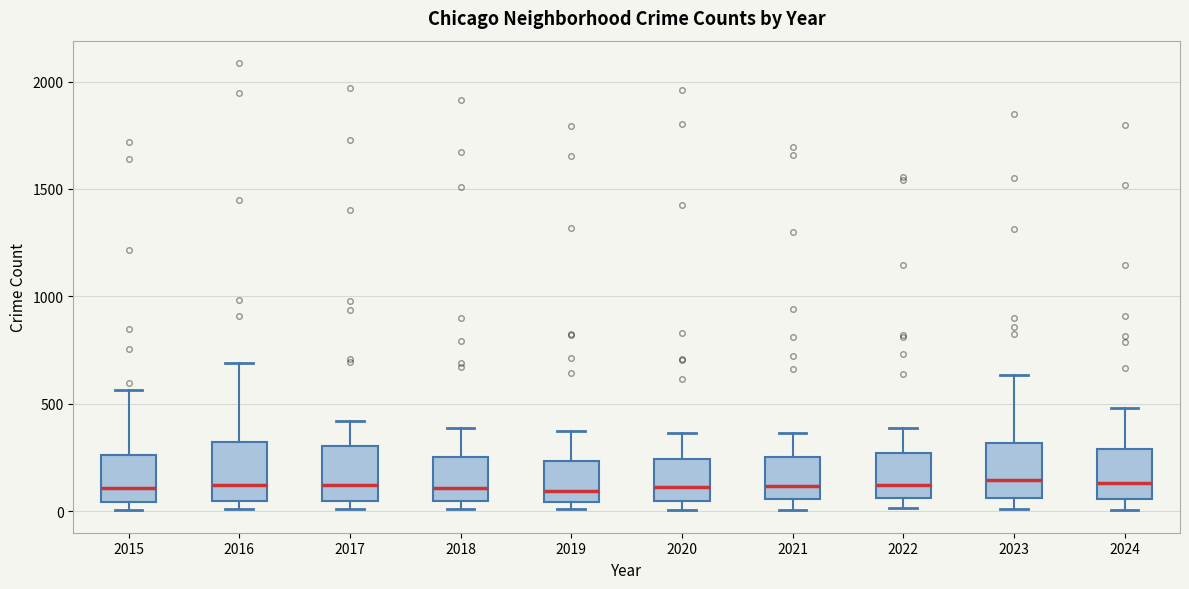

Reading left to right, transcribe this box plot: for each box, give where its median line is, the range the box spans, and where its two whiskers end, as read against the y-axis. The values are not printed on the chart, so give them approximately, as read against the axis.

2015: median 100, box 50 to 250, whiskers 0 to 550
2016: median 150, box 50 to 300, whiskers 0 to 700
2017: median 100, box 50 to 300, whiskers 0 to 400
2018: median 100, box 50 to 250, whiskers 0 to 400
2019: median 100, box 50 to 250, whiskers 0 to 400
2020: median 100, box 50 to 250, whiskers 0 to 350
2021: median 100, box 50 to 250, whiskers 0 to 350
2022: median 150, box 50 to 250, whiskers 0 to 400
2023: median 150, box 50 to 300, whiskers 0 to 650
2024: median 150, box 50 to 300, whiskers 0 to 500